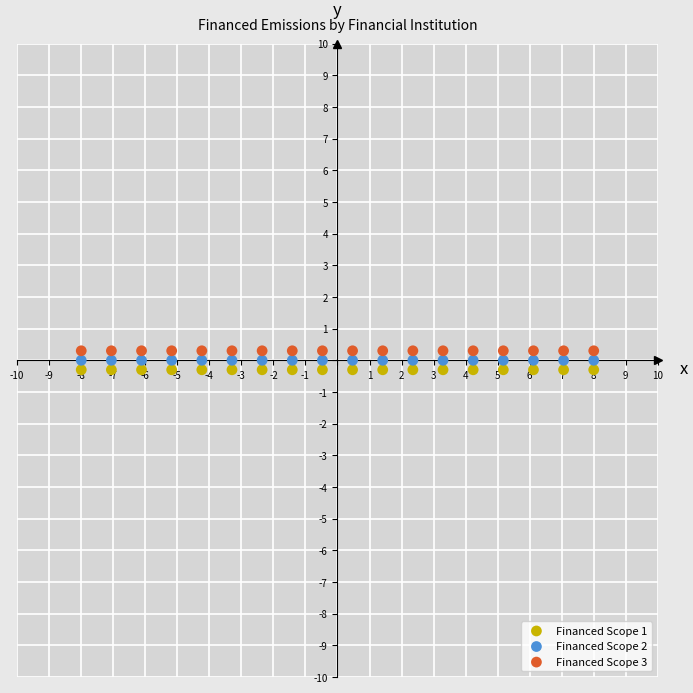

Which series contains the lowest Y value?

Financed Scope 1